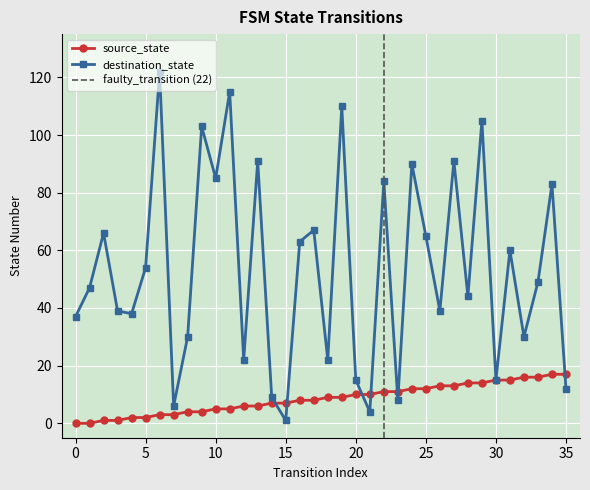

Rank the series by their maximum value, from highest to lowest.

destination_state, source_state